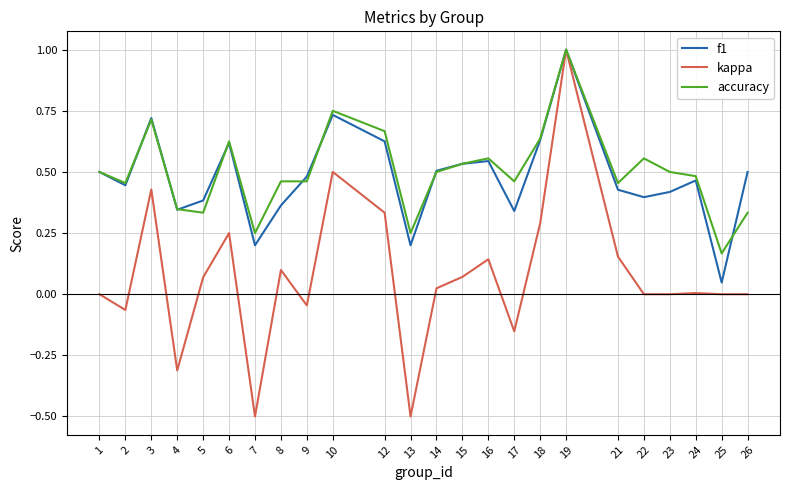

What is the difference between the maximum and minimum values in the f1 series?

1.0